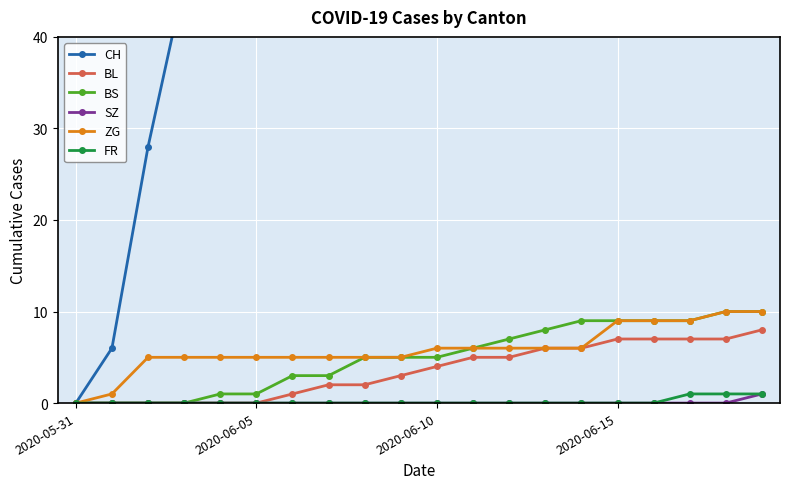

Which has a higher value, 13 or 16?

16